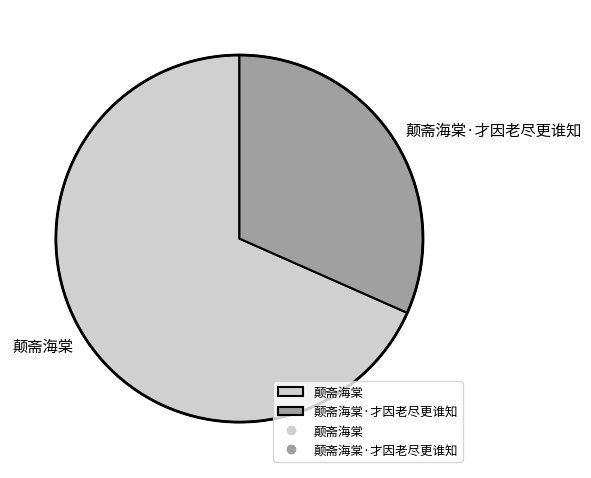

Is 颠斋海棠·才因老尽更谁知 the majority of the pie?

No